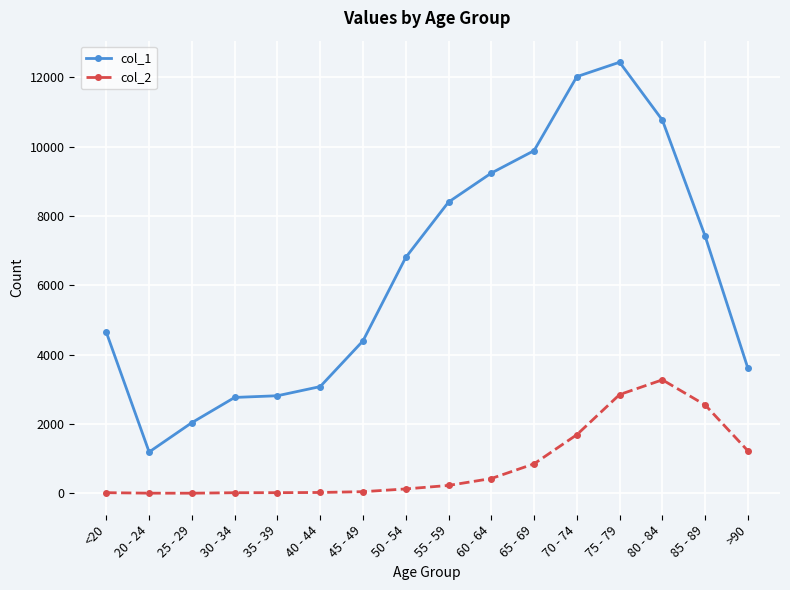

What value does the col_1 series have at 80 - 84?

10764